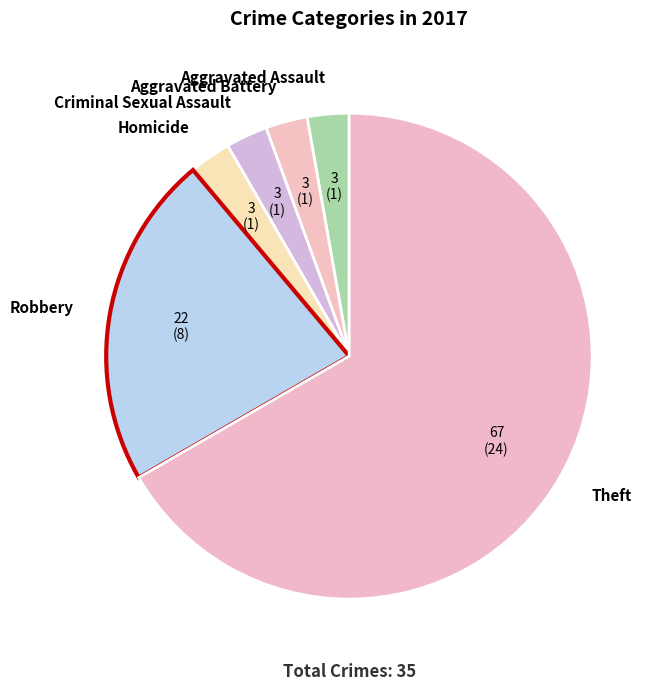

Is Theft the majority of the pie?

Yes